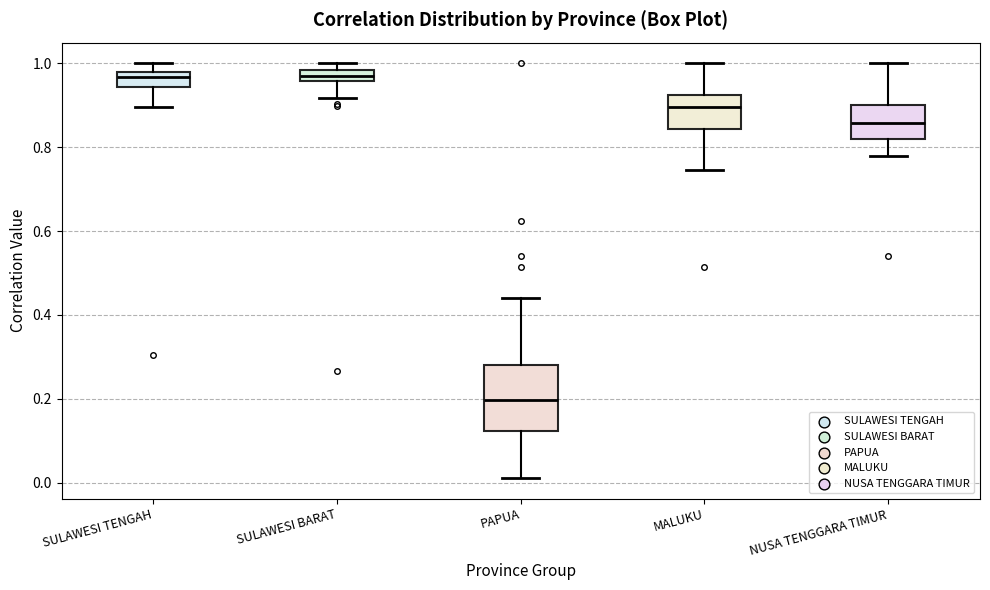

Where is the lower edge of the box for SULAWESI BARAT on the y-axis? The values are not printed on the chart, so give them approximately, as read against the axis.

0.96